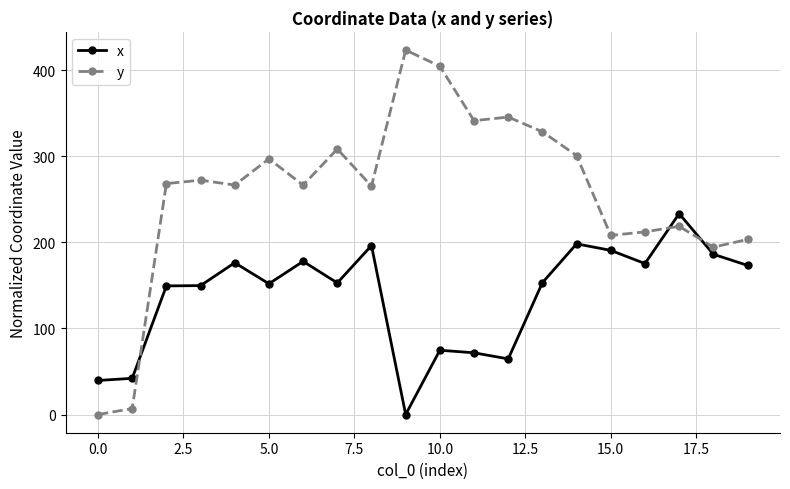

What is the value of the y point at the 12th from the left?

341.5